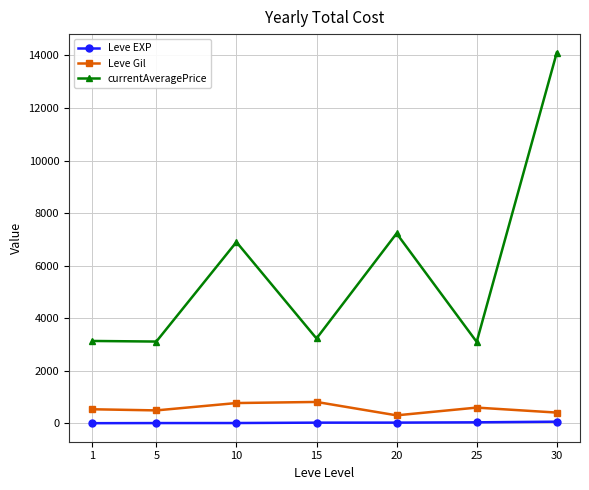

At how many categories does at least one series exceed 3897?

3